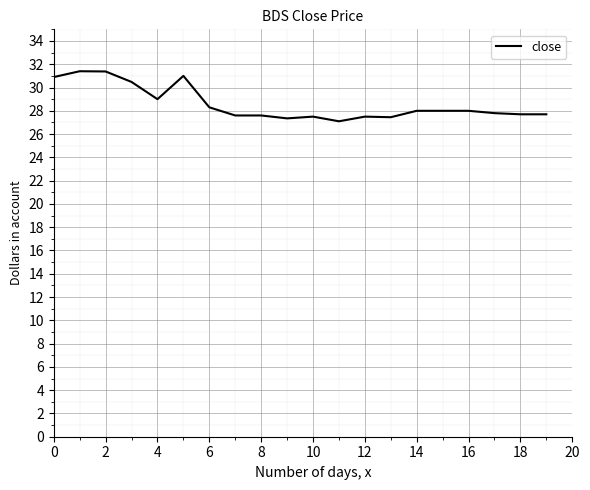

True or false: the data has more than 2 interior local peaks.

True